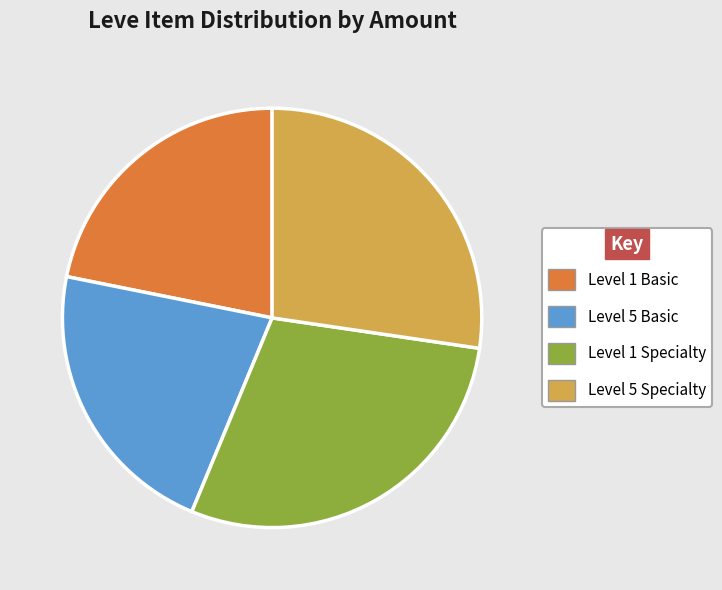

What is the largest slice in the pie chart?

Level 1 Specialty